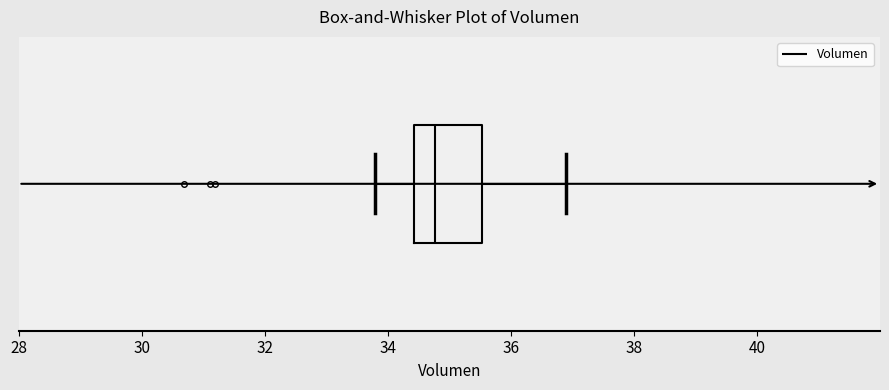

Read this box plot against the x-axis: the position of the median line, the range covered by the box, and the ends of both whiskers. The values are not printed on the chart, so give them approximately, as read against the axis.

median 34.8, box 34.4 to 35.6, whiskers 33.8 to 36.8